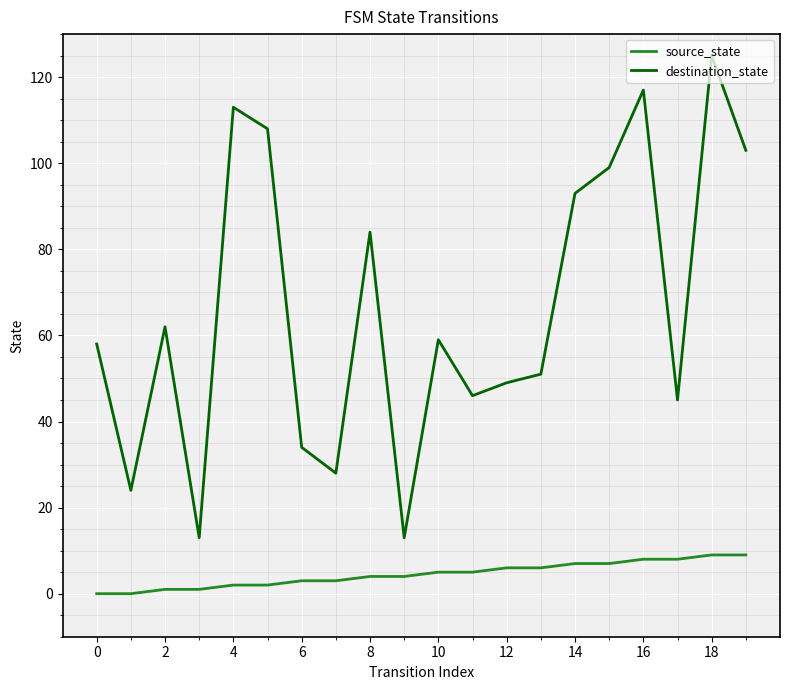

How many source_state values are between 2 and 7?

12